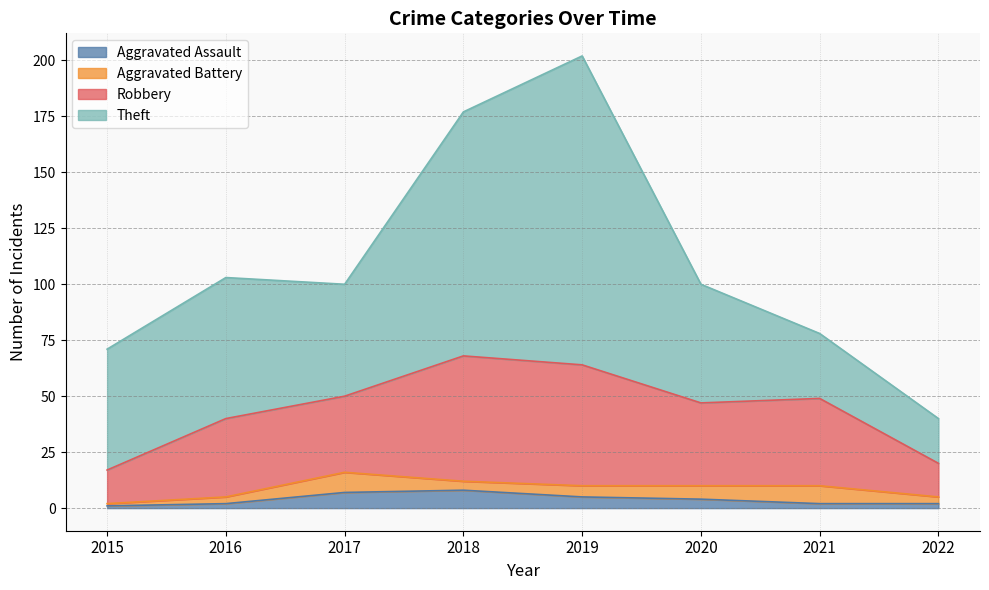

At which category does Aggravated Assault reach its first local peak?

2018